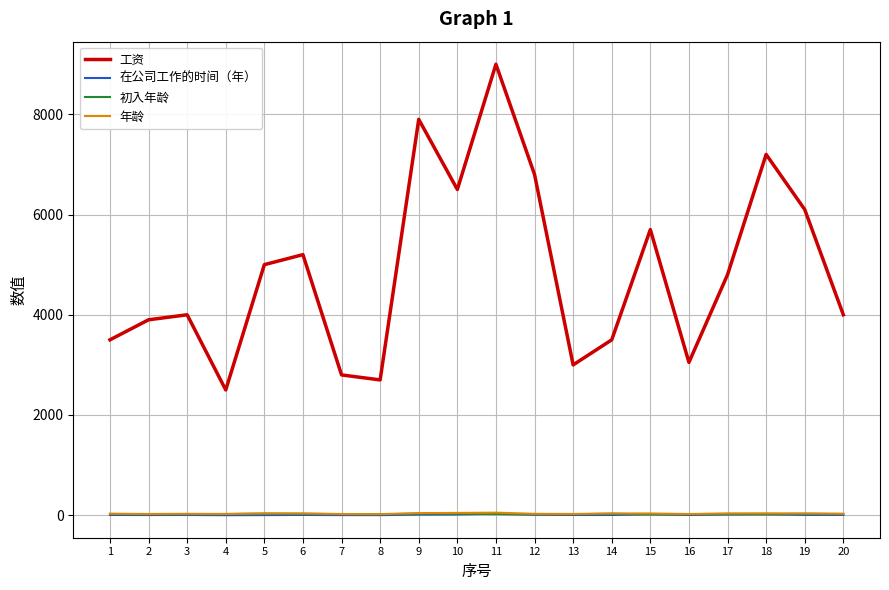

The 在公司工作的时间（年） series shows 12 at 9. True or false?

True